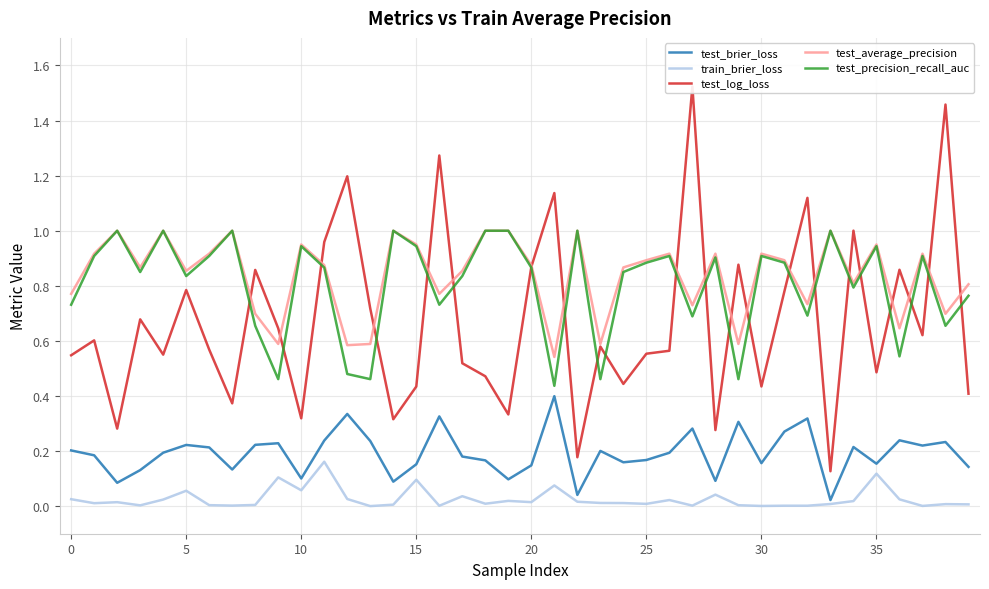

True or false: test_log_loss and test_average_precision intersect in this chart.

True